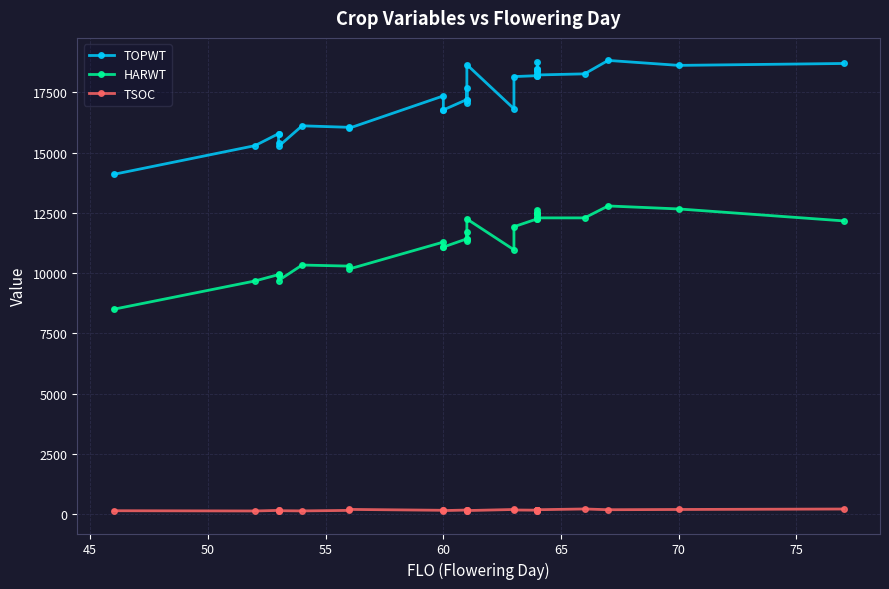

What is the difference between the maximum and minimum values in the TSOC series?

83